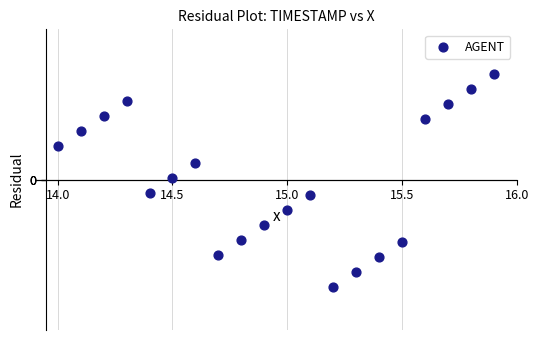

What is the range of X values (max minus min)?

1.9